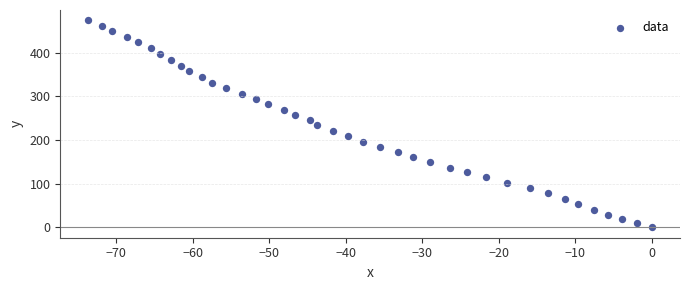

What is the range of Y values (max minus min)?

473.7